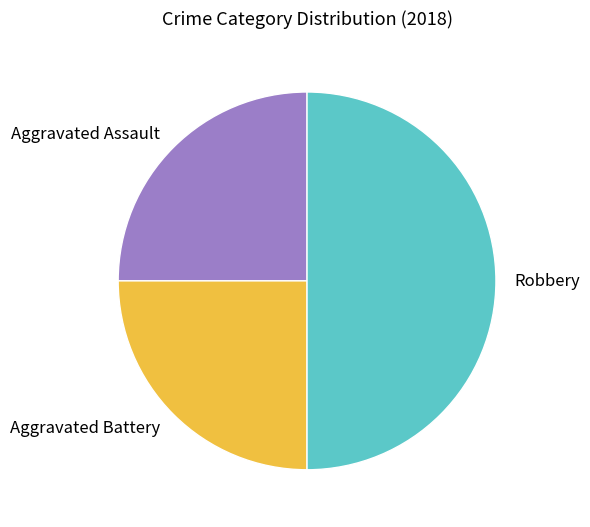

What is the largest slice in the pie chart?

Robbery